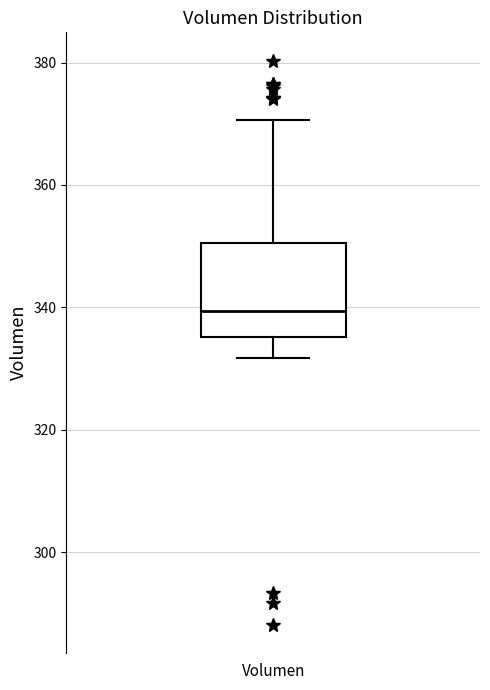

Where does the upper whisker of the box for Volumen end on the y-axis? The values are not printed on the chart, so give them approximately, as read against the axis.

370